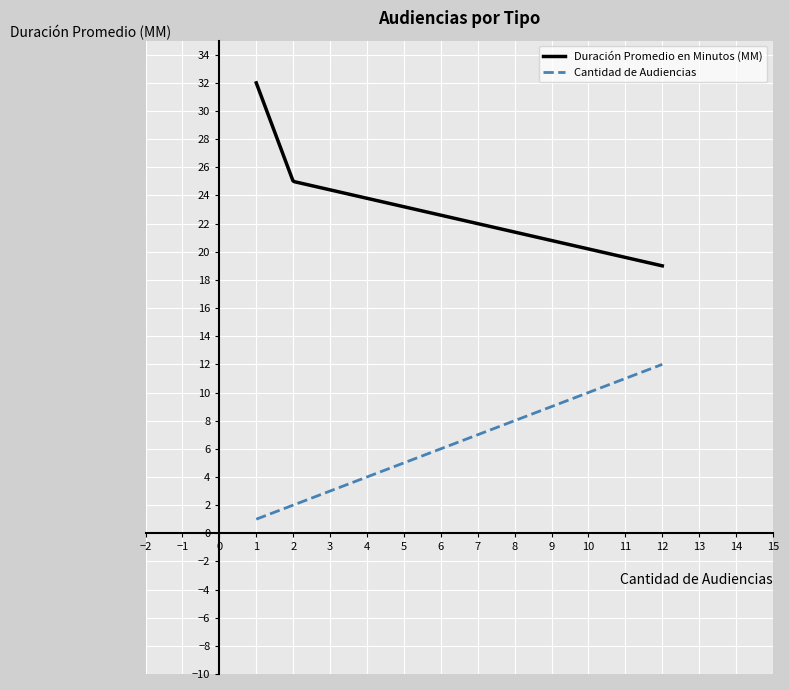

What is the smallest value displayed?

1.0